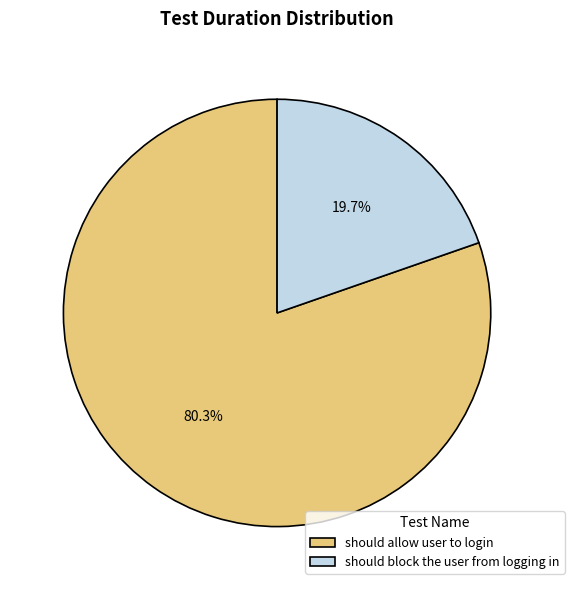

Which slice is the smallest?

should block the user from logging in